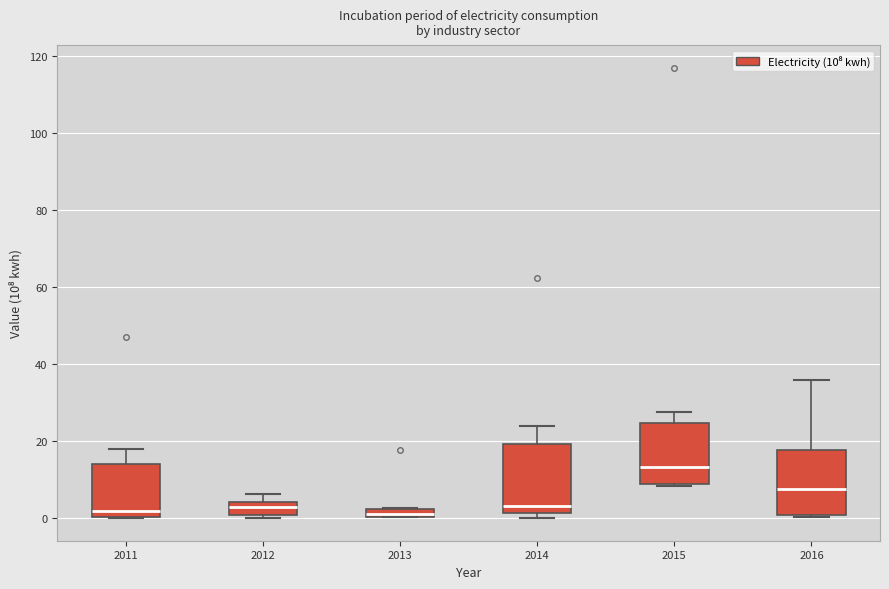

Where is the upper edge of the box at x = 2014 on the y-axis? The values are not printed on the chart, so give them approximately, as read against the axis.

20